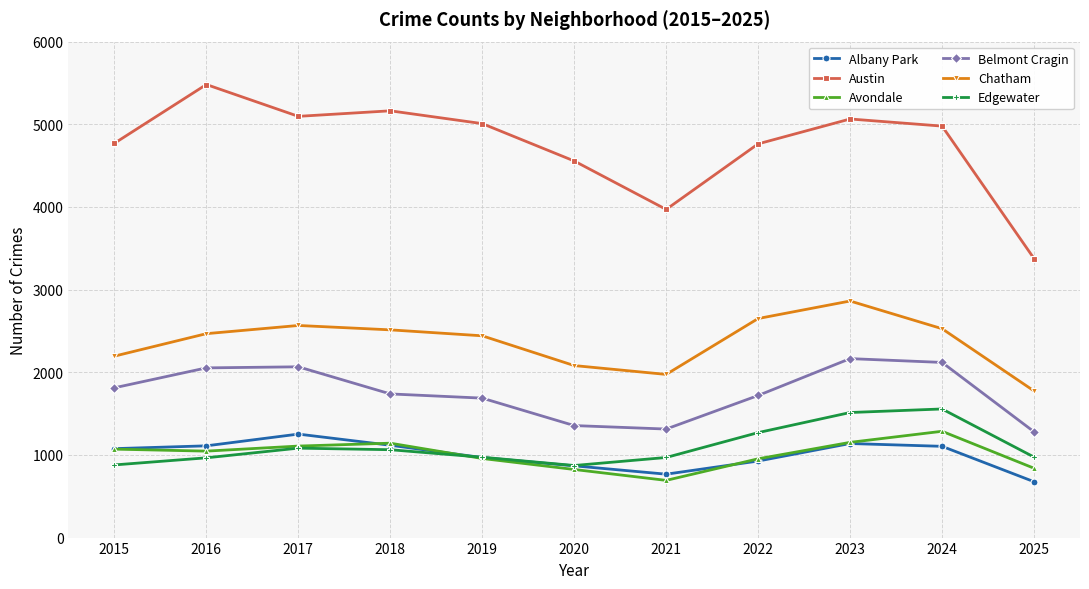

At which label does Austin reach its peak?

2016